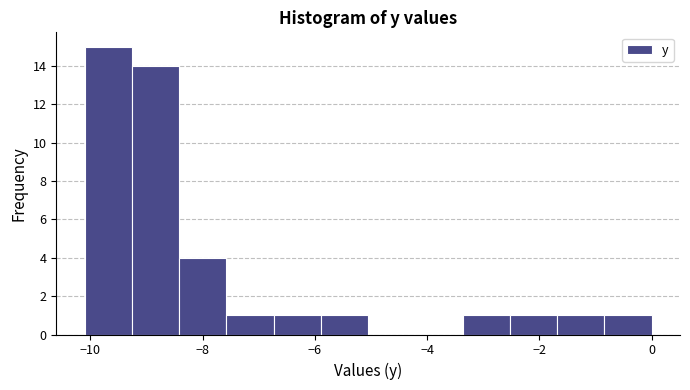

Which range on the x-axis has the tallest bar?

-10.0 to -9.2